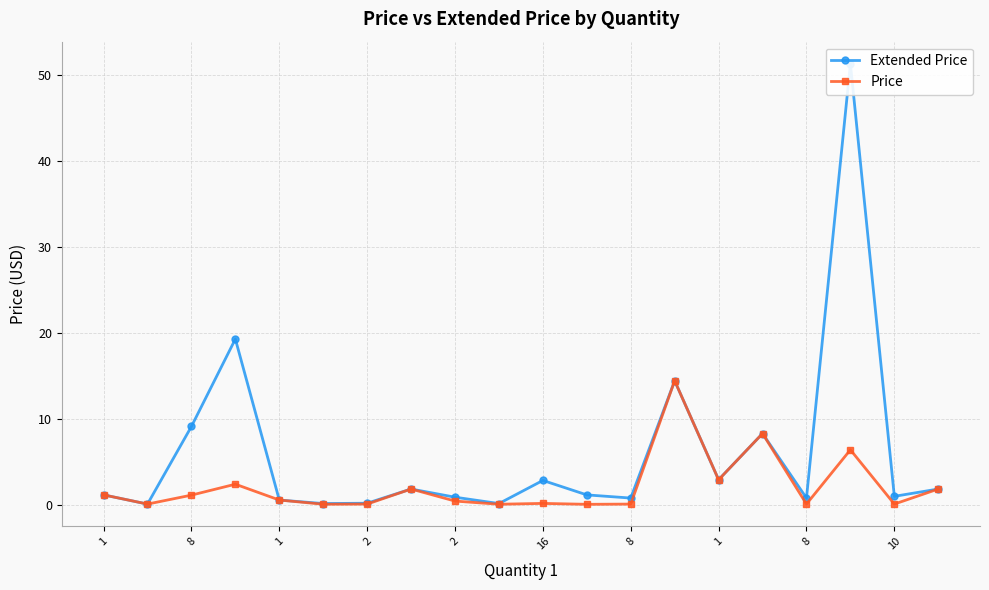

At which label is Price closest to 7?

17